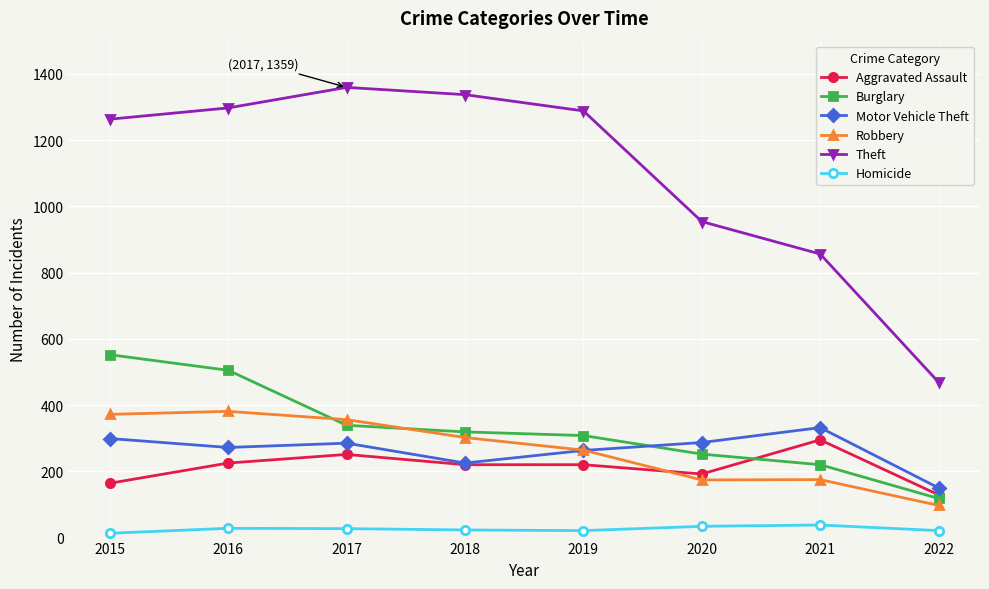

Is the value of Homicide at 2019 greater than the value of Theft at 2021?

No